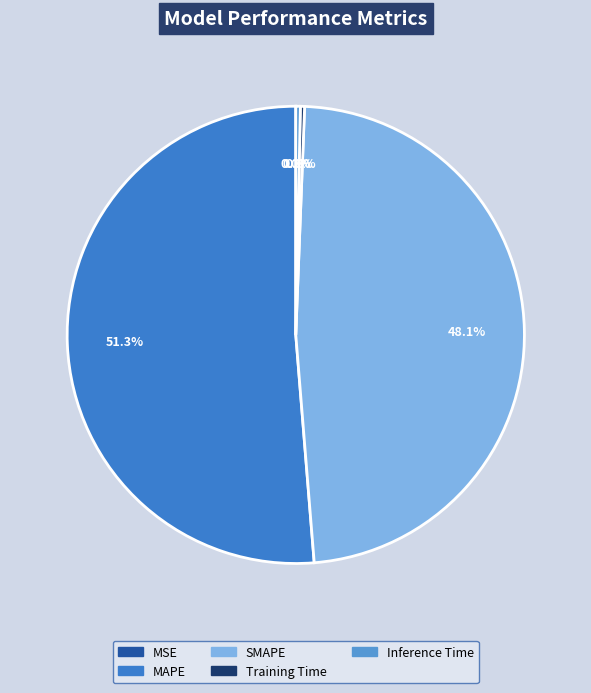

Between MAPE and MSE, which is larger?

MAPE